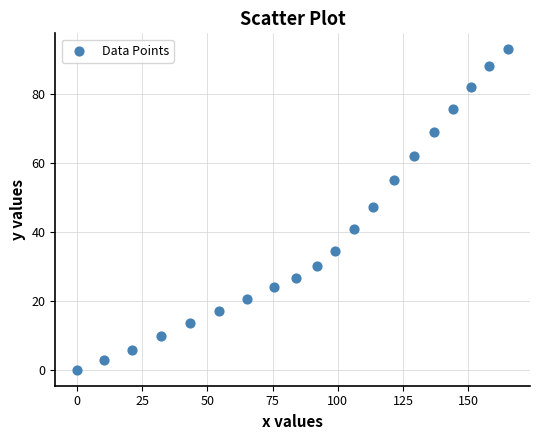

What is the range of Y values (max minus min)?

92.9